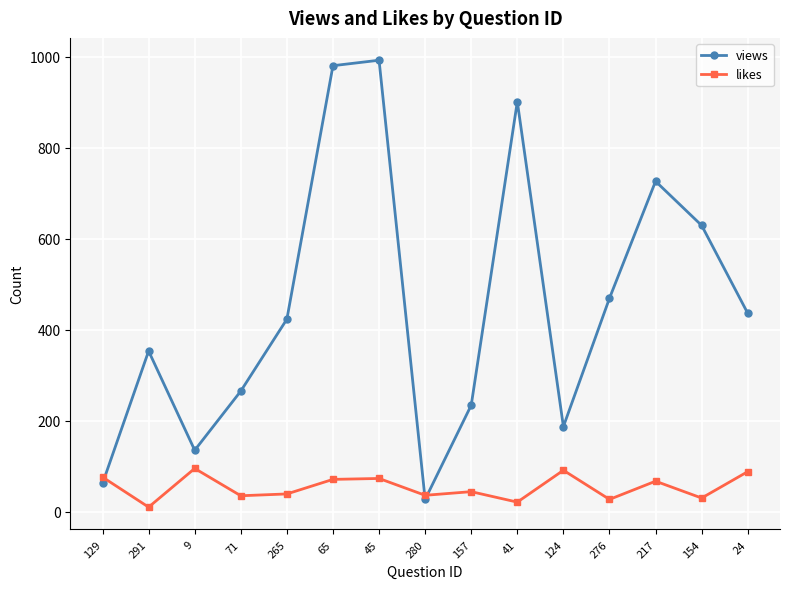

Which series has the largest total across all categories?

views